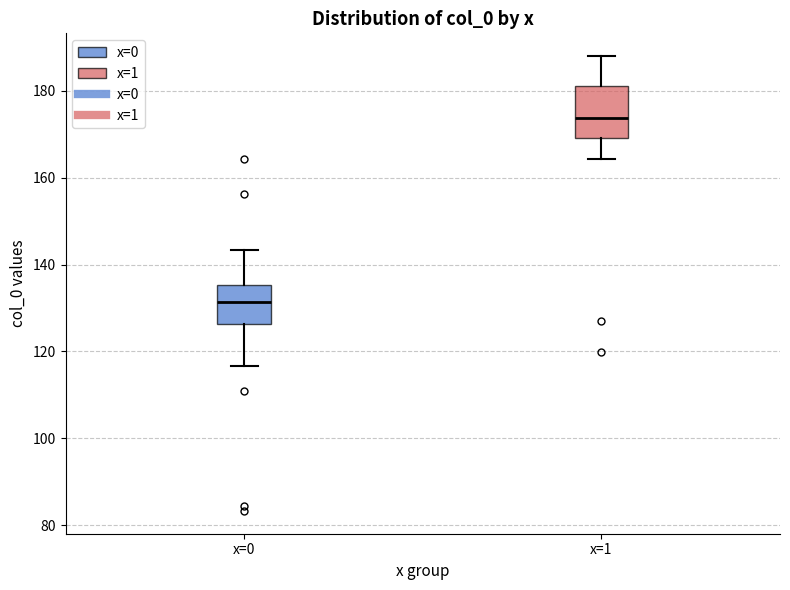

Reading left to right, transcribe this box plot: for each box, give where its median line is, the range the box spans, and where its two whiskers end, as read against the y-axis. The values are not printed on the chart, so give them approximately, as read against the axis.

x=0: median 132, box 126 to 136, whiskers 116 to 144
x=1: median 174, box 170 to 182, whiskers 164 to 188